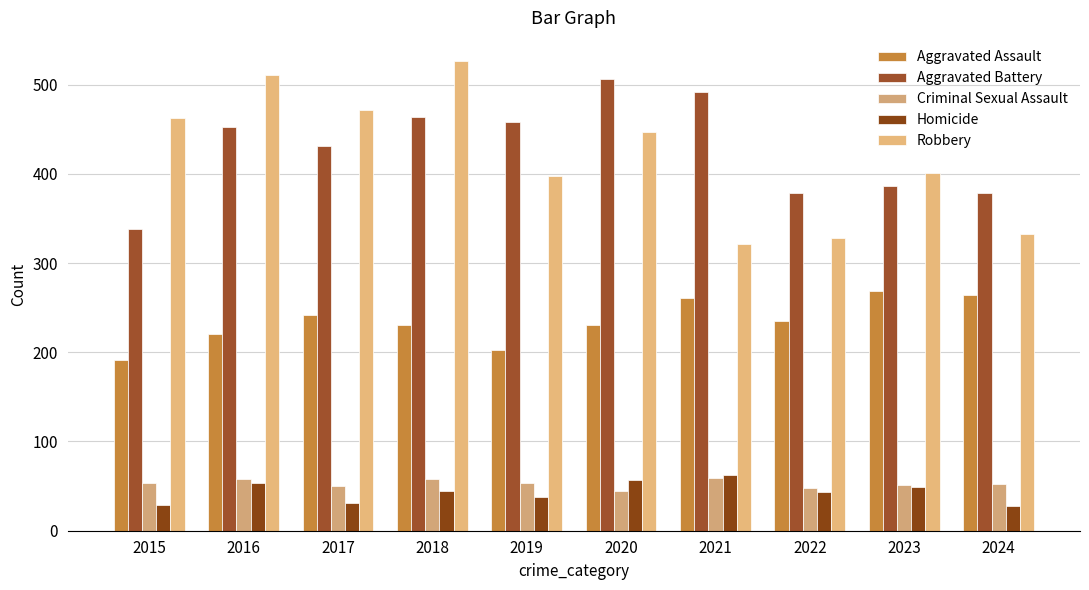

How many bars are there in each group?

5